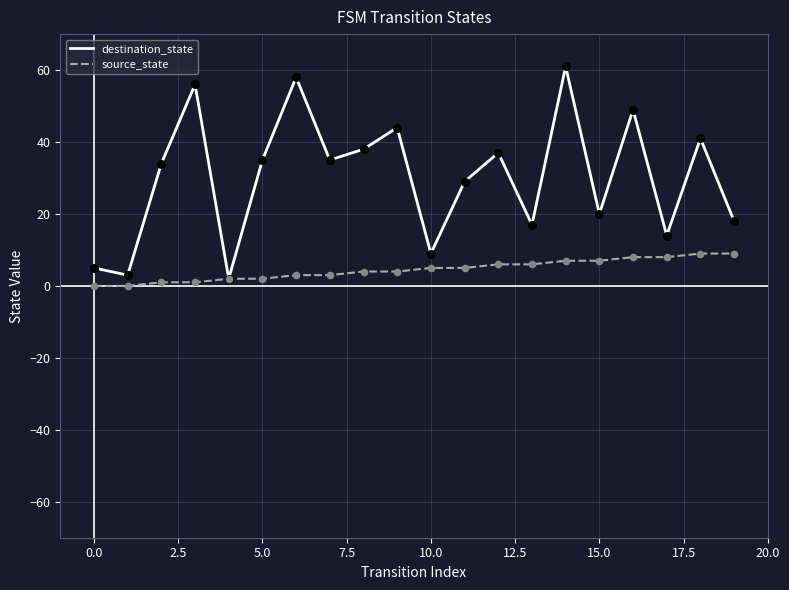

Which series has the largest range (max minus min)?

destination_state